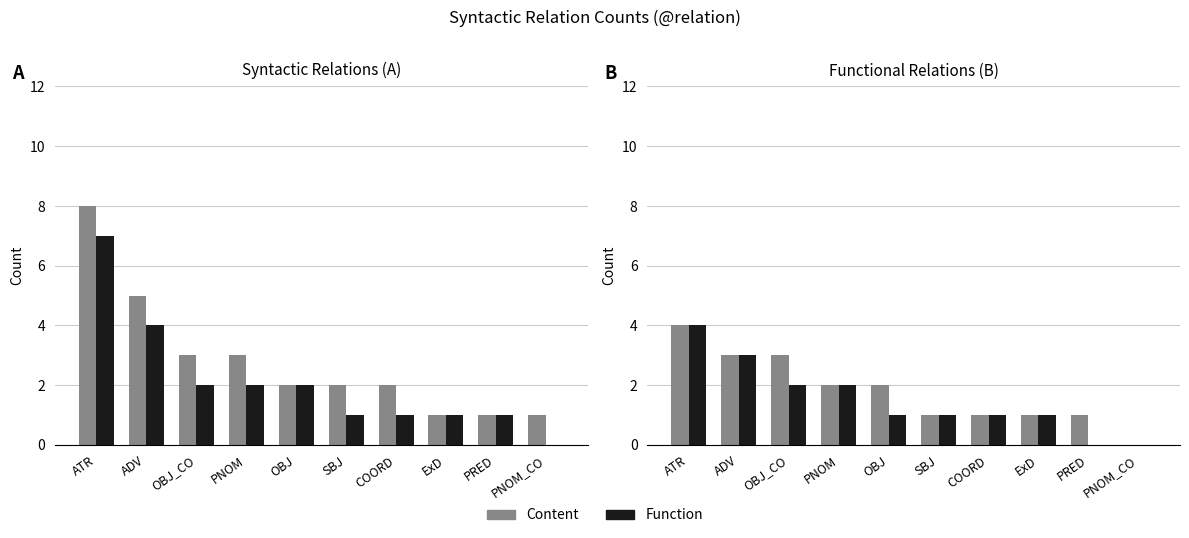

Reading right to left, what are all the values shown in this chart?

Content: 0	1	1	1	1	2	2	3	3	4
Function: 0	0	1	1	1	1	2	2	3	4